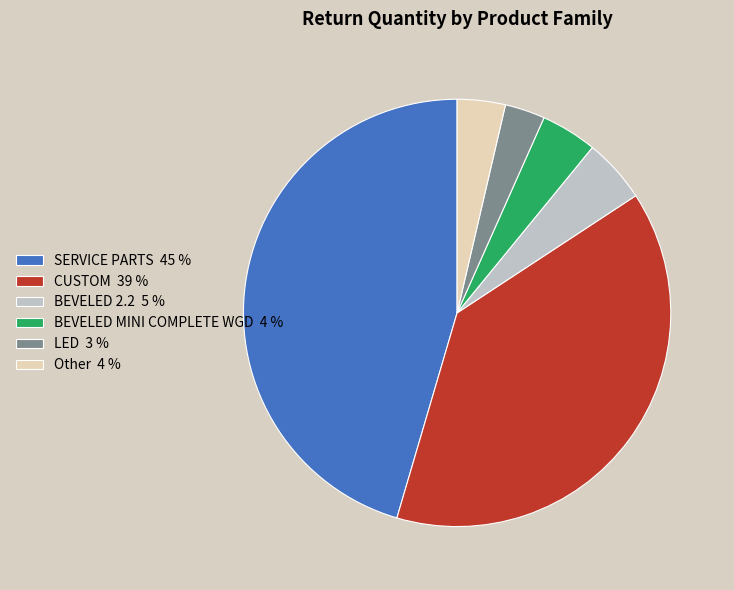

Does BEVELED 2.2 5 % represent more than half of the total?

No